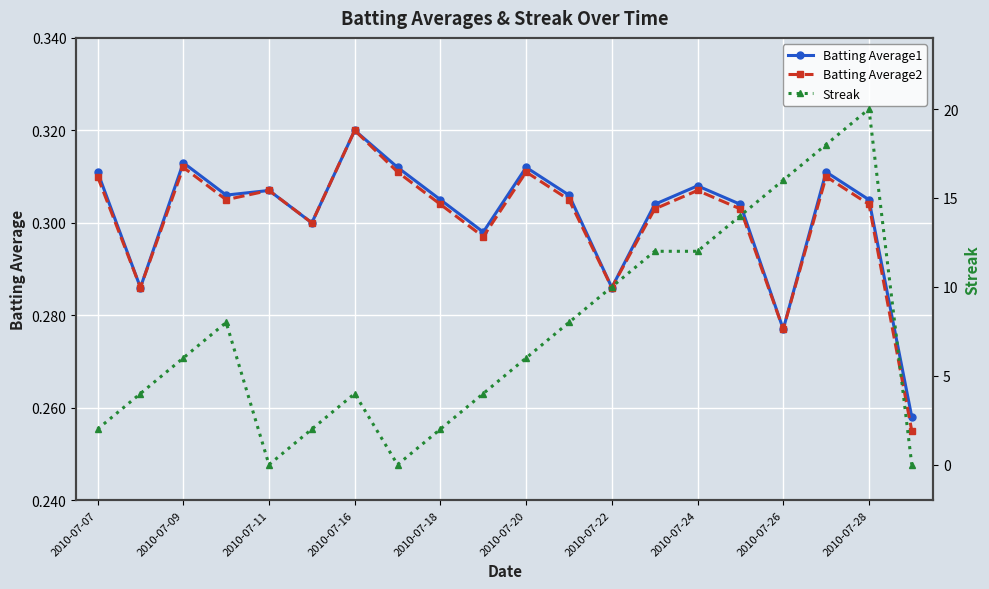

True or false: Batting Average2 and Batting Average1 intersect in this chart.

False